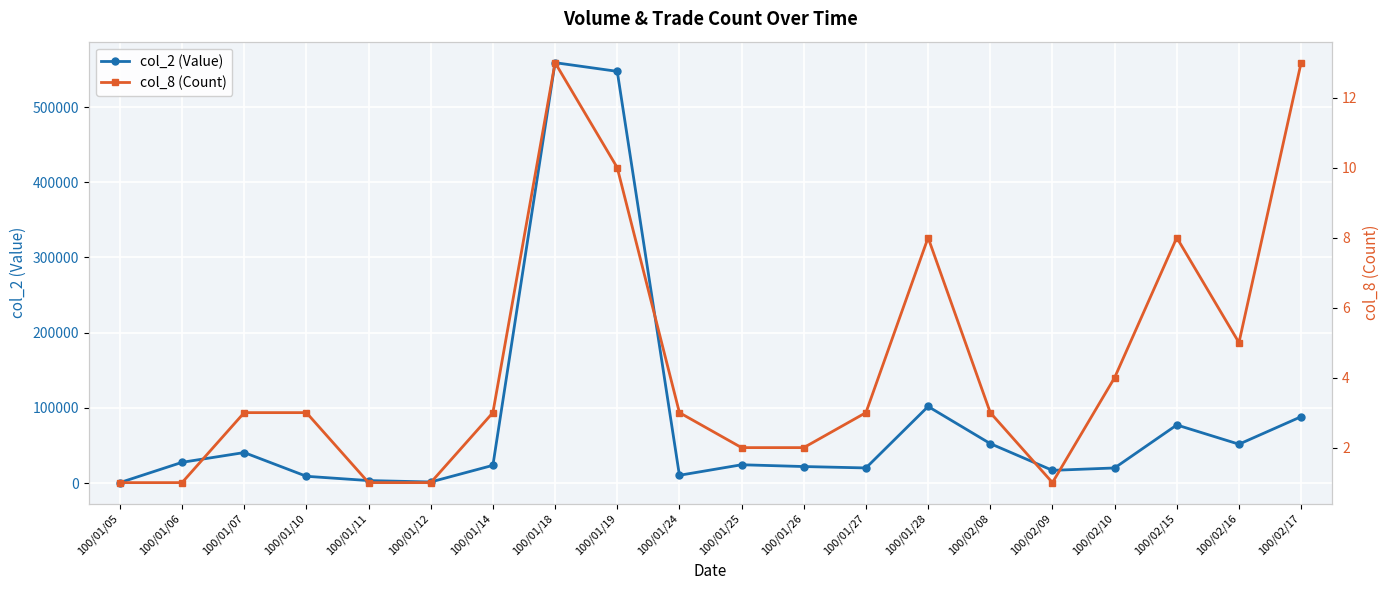

What is the label of the 12th point from the right?

100/01/19